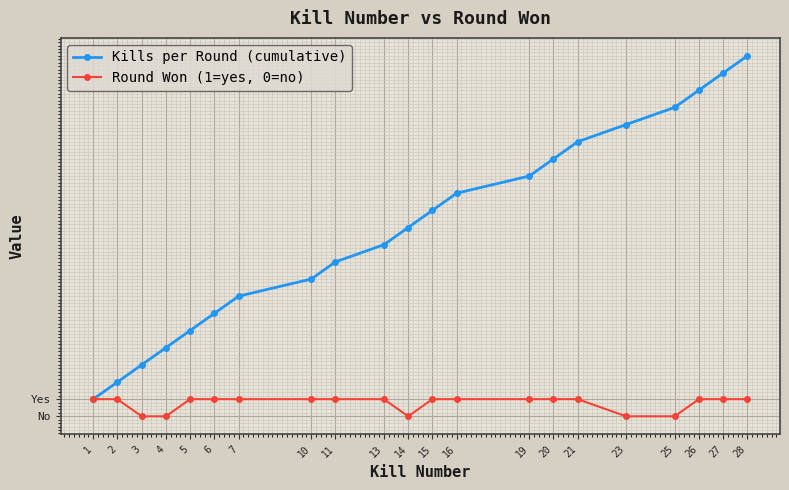

What are all the series names shown in the legend?

Kills per Round (cumulative), Round Won (1=yes, 0=no)